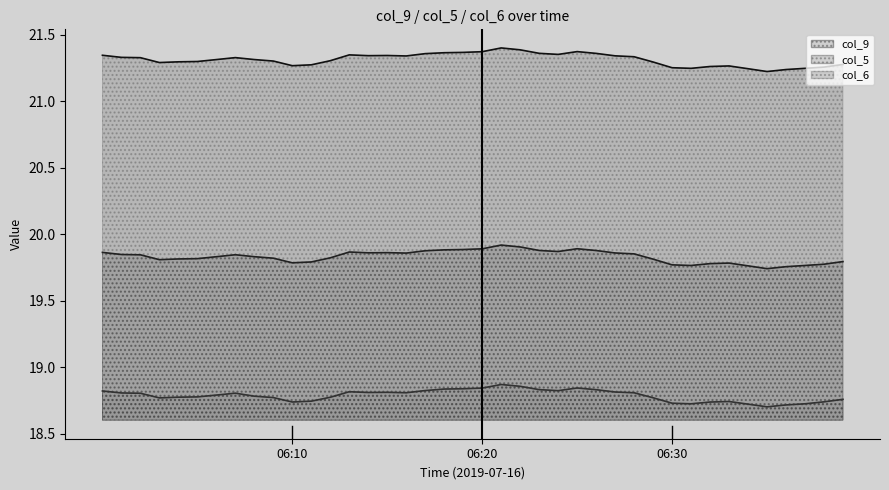

Is it true that col_9 equals 25.2 at 06:07?

False